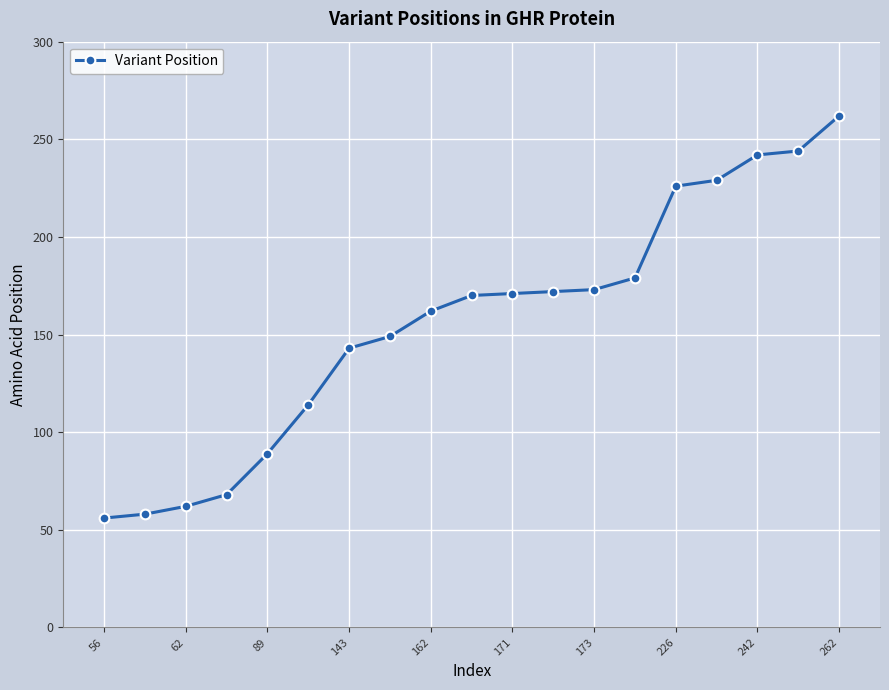

Does the chart display data point markers on the line(s)?

Yes